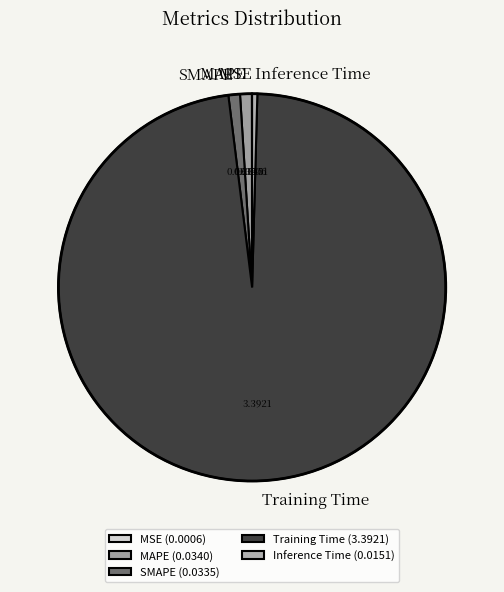

True or false: Inference Time accounts for 7% of the total.

False